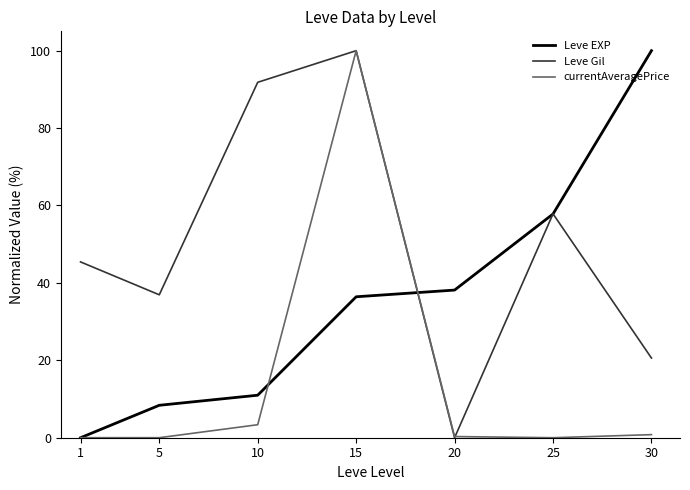

True or false: Leve EXP has a value of 36.4 at 15.

True